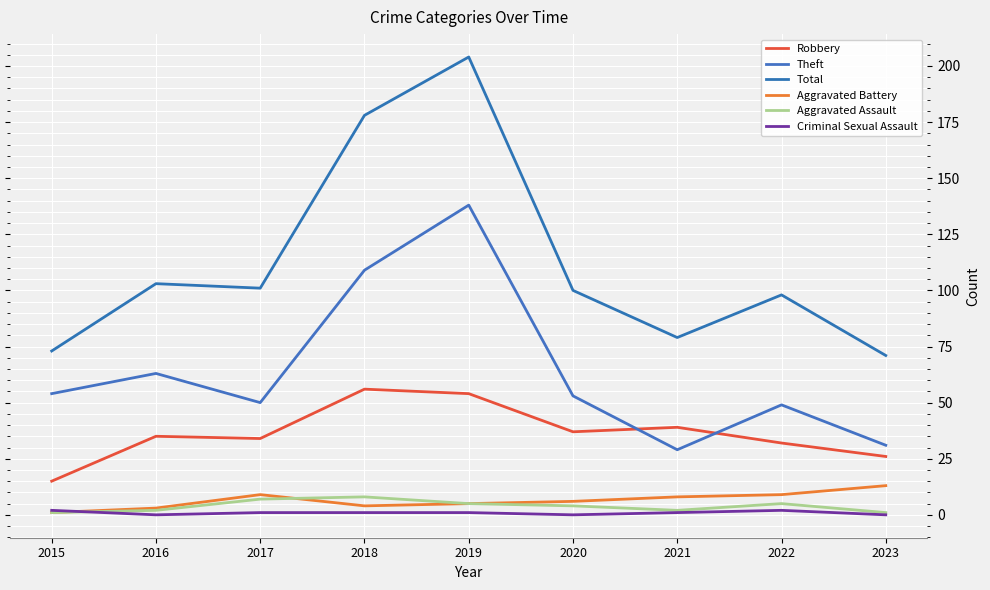

What is the difference between the maximum and minimum values in the Robbery series?

41